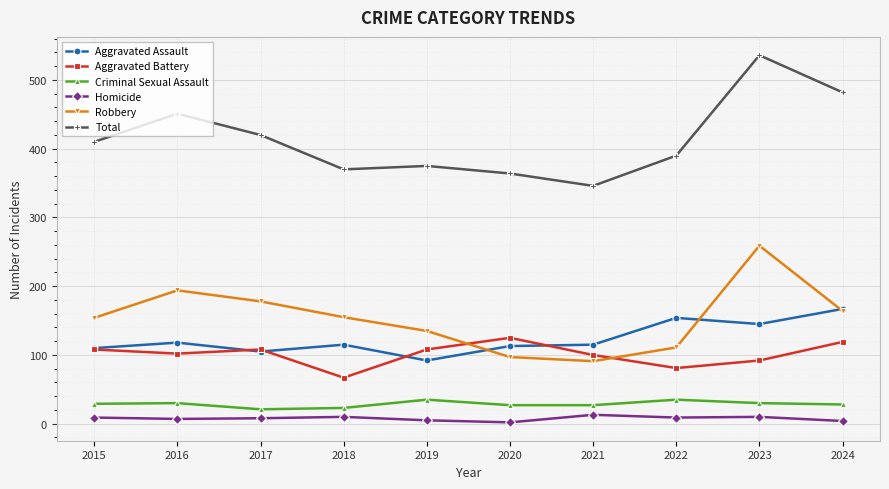

What is the approximate value of Total at 2015?

410